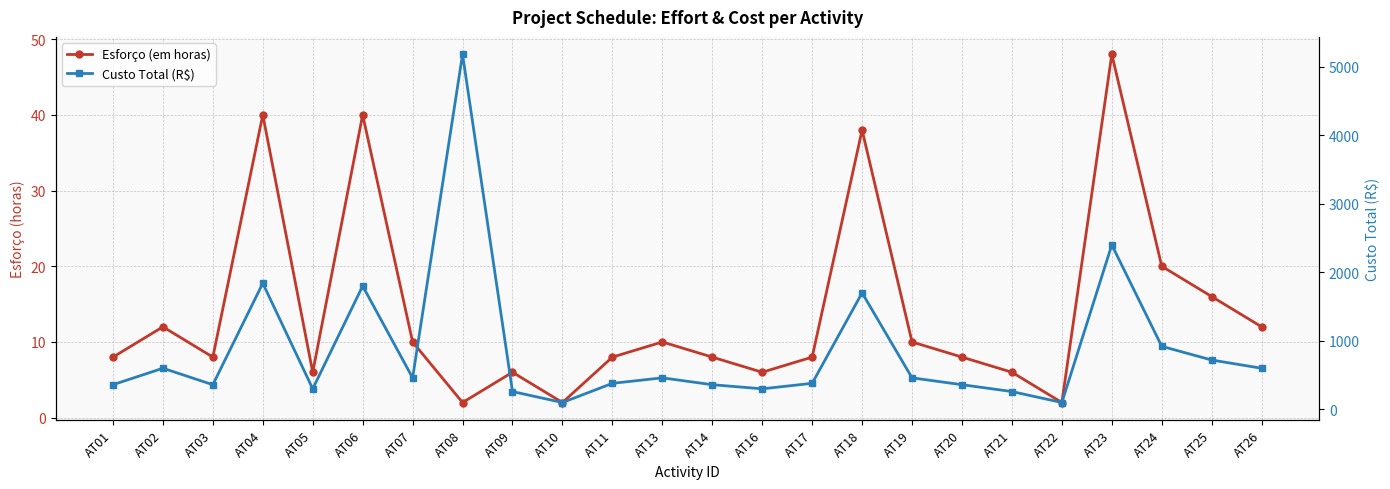

What is the difference between the maximum and second lowest values in the Esforço (em horas) series?

46